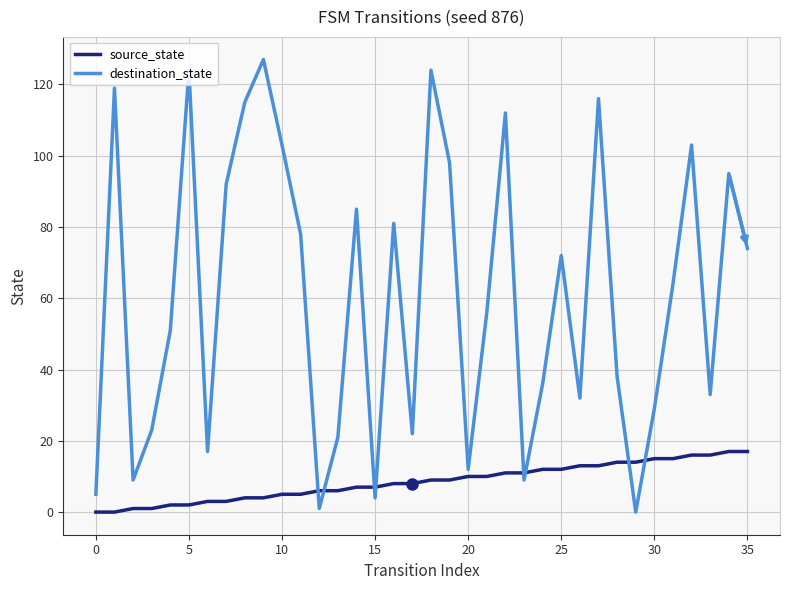

What is the difference between the maximum and minimum values in the destination_state series?

127